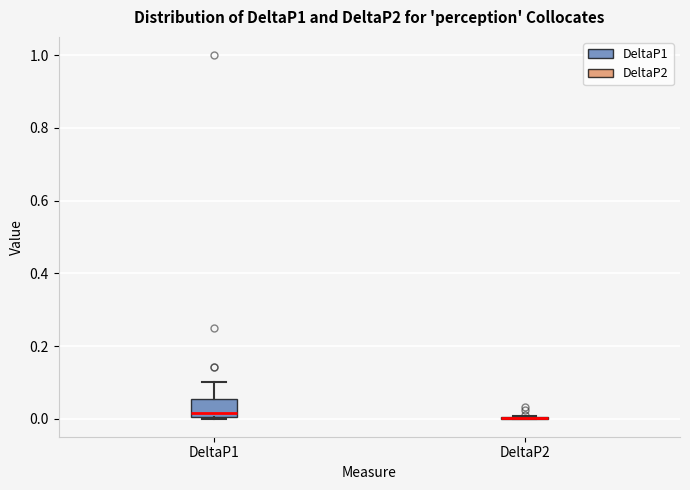

Which box is the tallest, from its lower edge to its upper edge?

DeltaP1